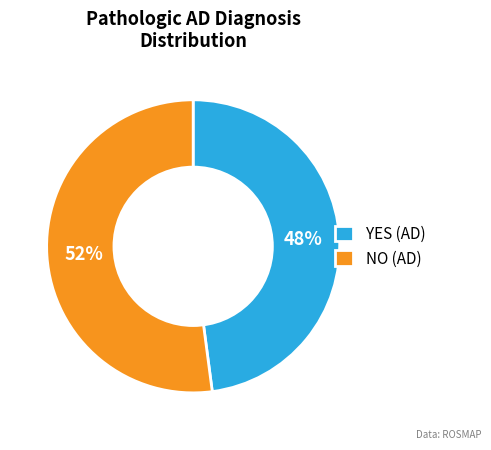

To the nearest percent, what percentage of the pie is YES?

48%